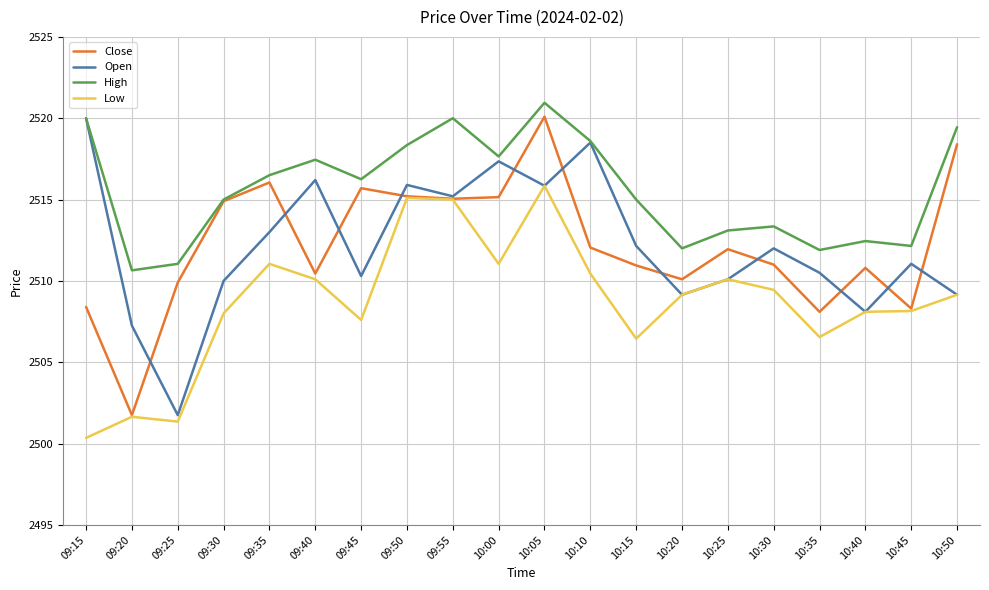

Rank the series at 10:15 from highest to lowest value.

High, Open, Close, Low